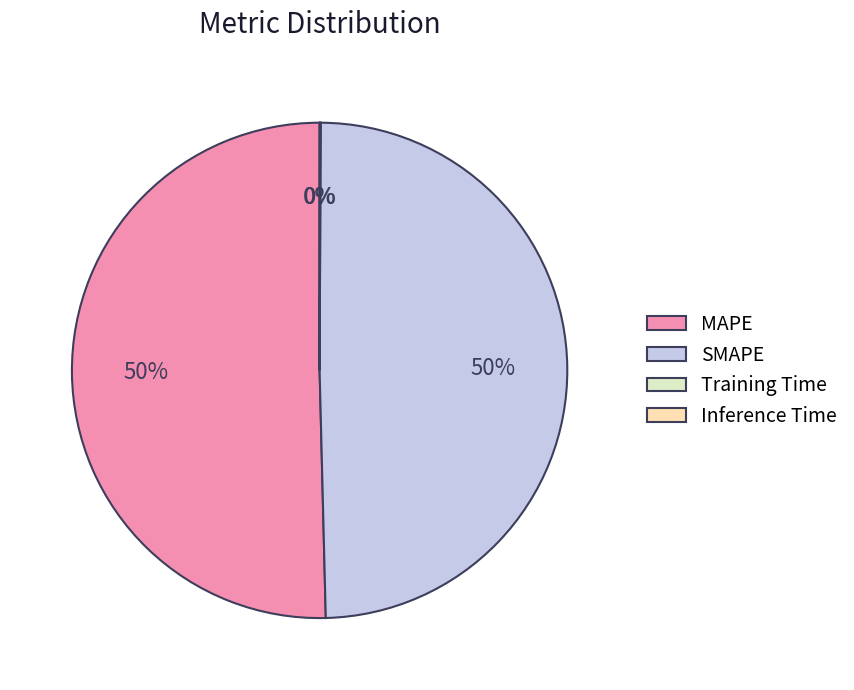

Which category accounts for the majority?

MAPE